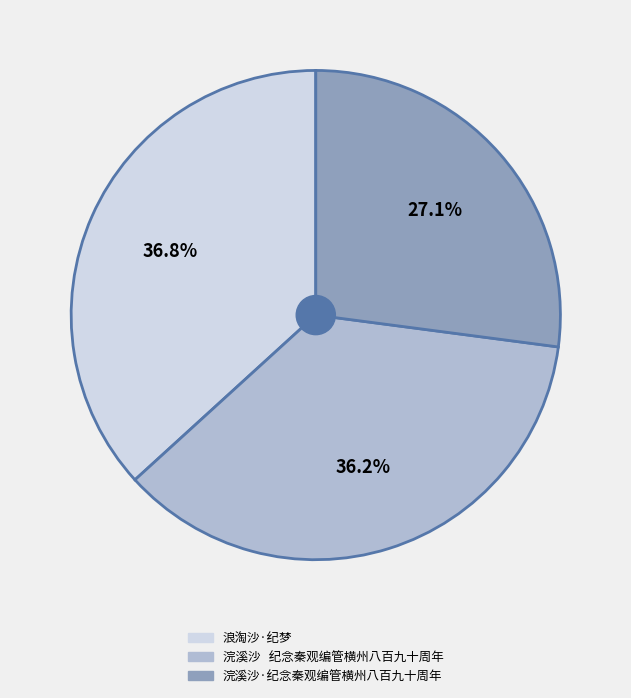

What percentage is NOT represented by 浪淘沙·纪梦?

63.2%